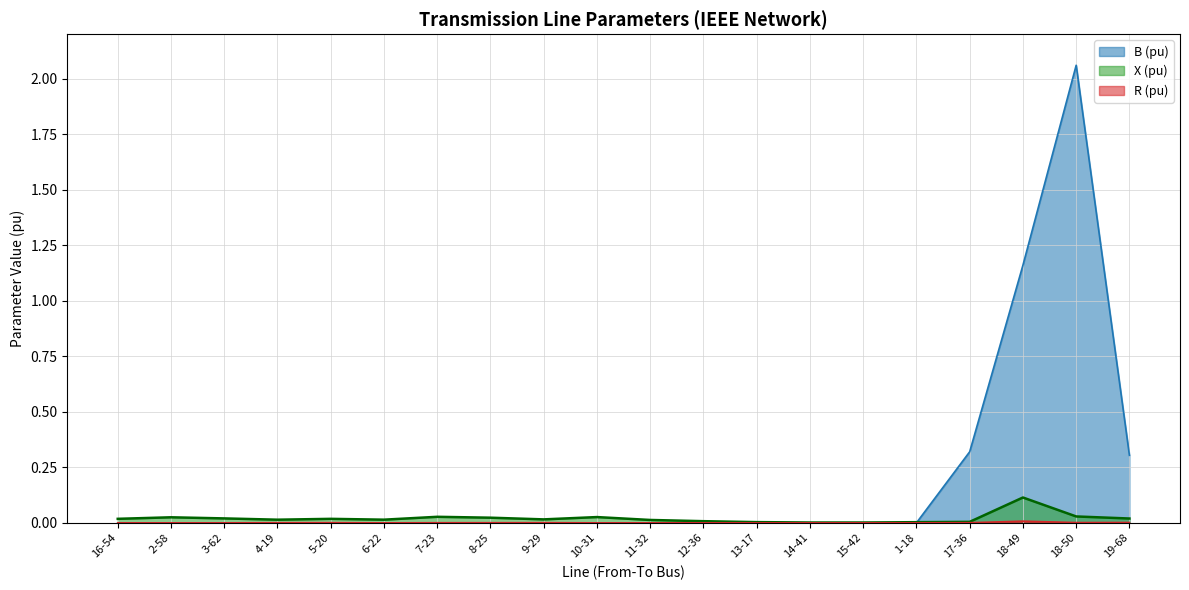

After their last crossing, which series has the higher values: B (pu) or R (pu)?

B (pu)